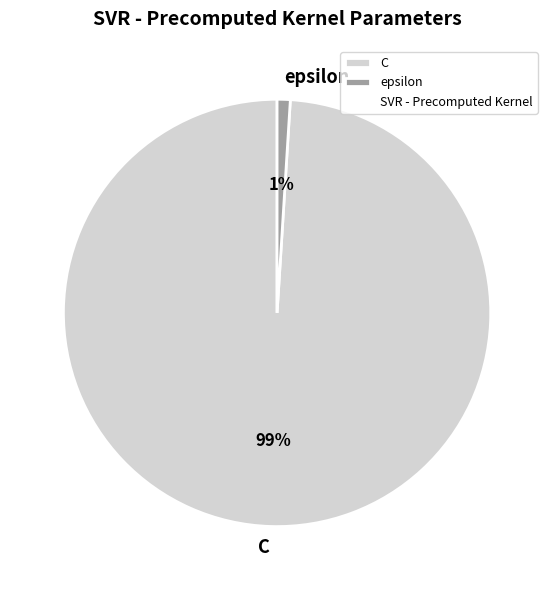

Do epsilon and C together represent more than half of the pie?

Yes